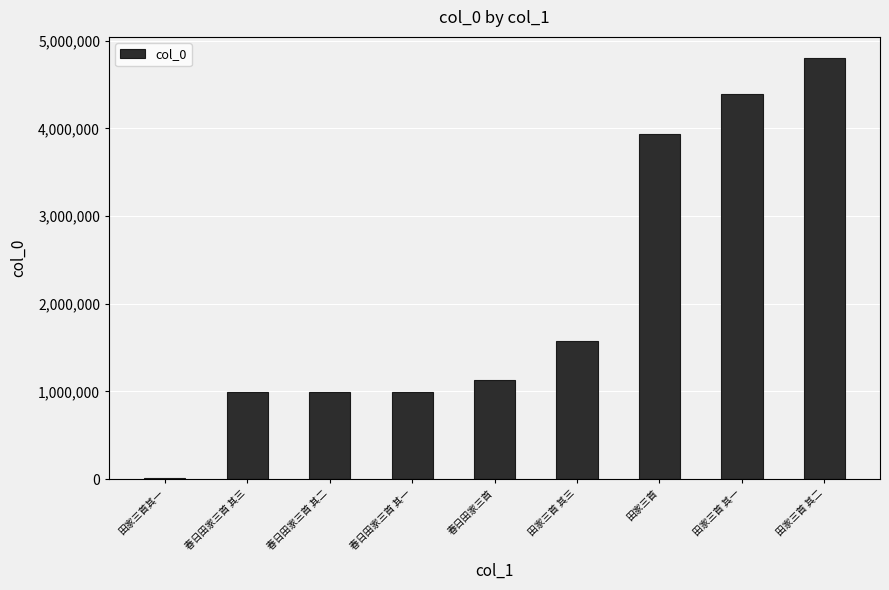

What is the greatest value displayed?

4802585